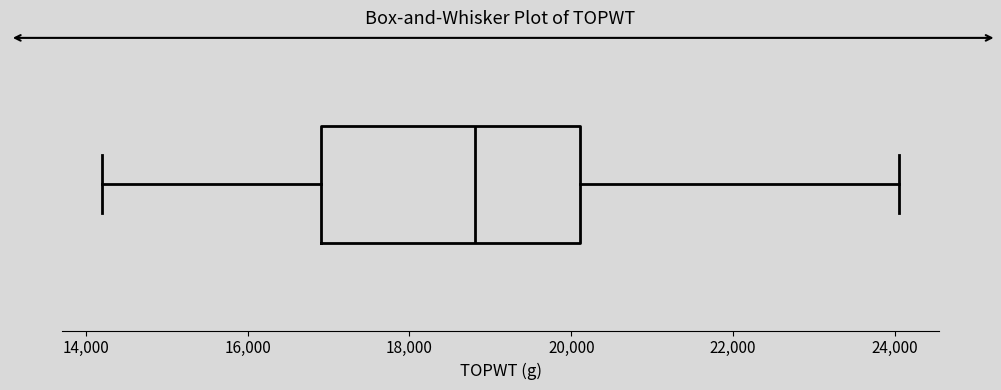

Transcribe this box plot: give where the median line is, the range the box spans, and where the two whiskers end, as read against the x-axis. The values are not printed on the chart, so give them approximately, as read against the axis.

median 18800, box 17000 to 20200, whiskers 14200 to 24000